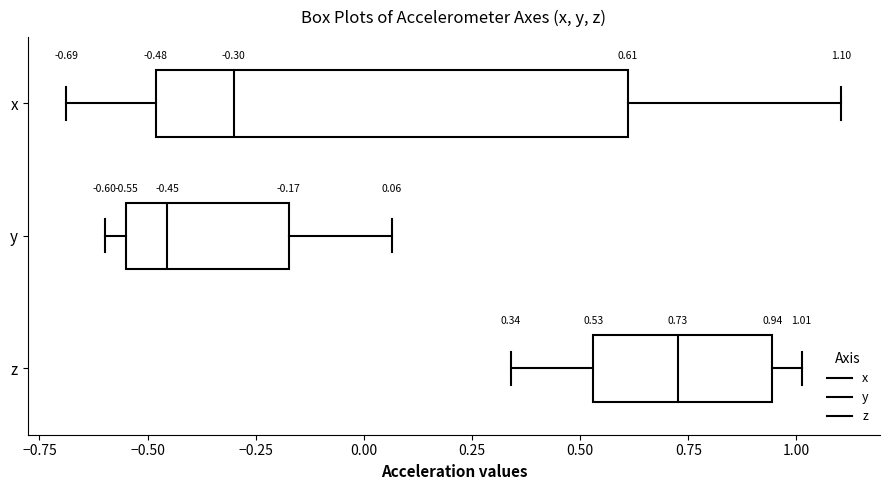

Which box's median line is the furthest to the right?

z